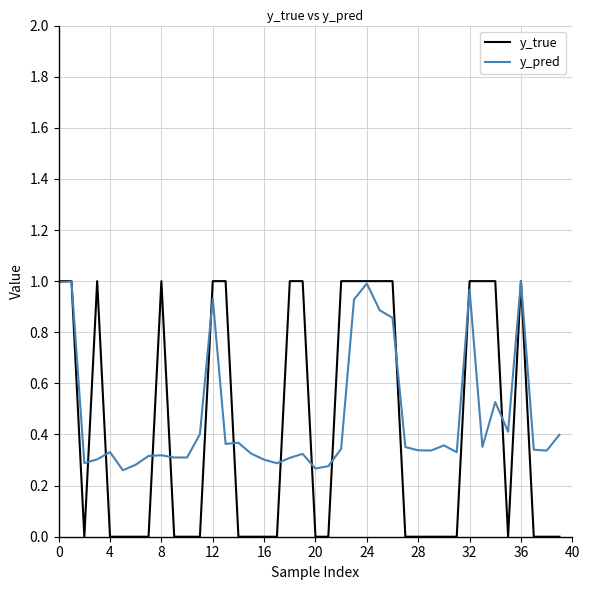

Which series has the widest spread of values?

y_true